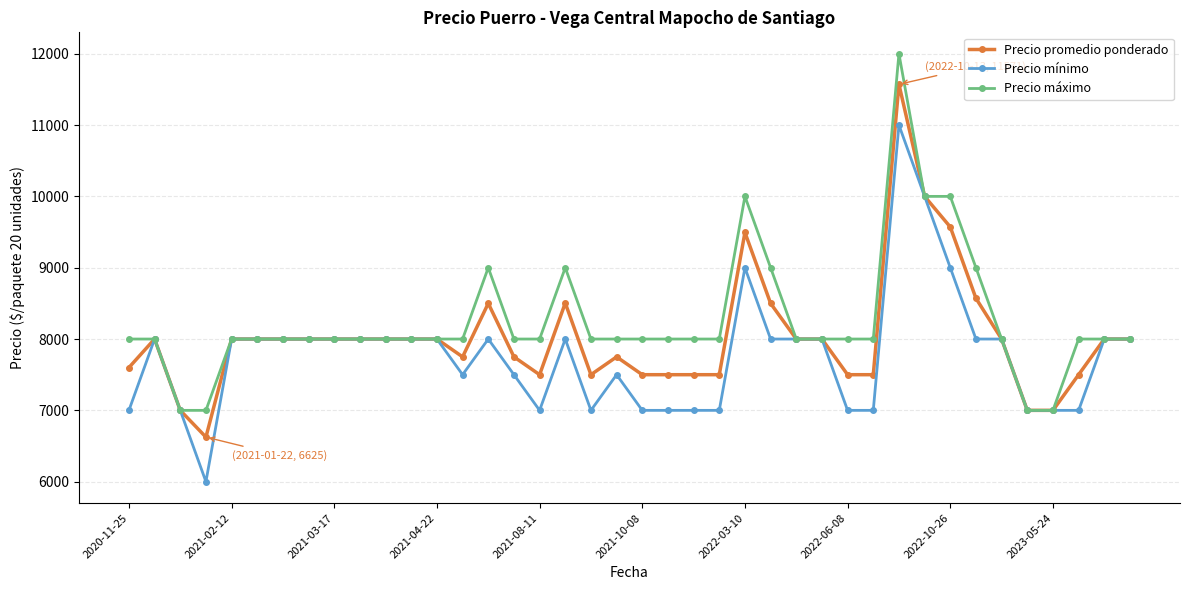

List the series in order of their peak value, highest first.

Precio máximo, Precio promedio ponderado, Precio mínimo